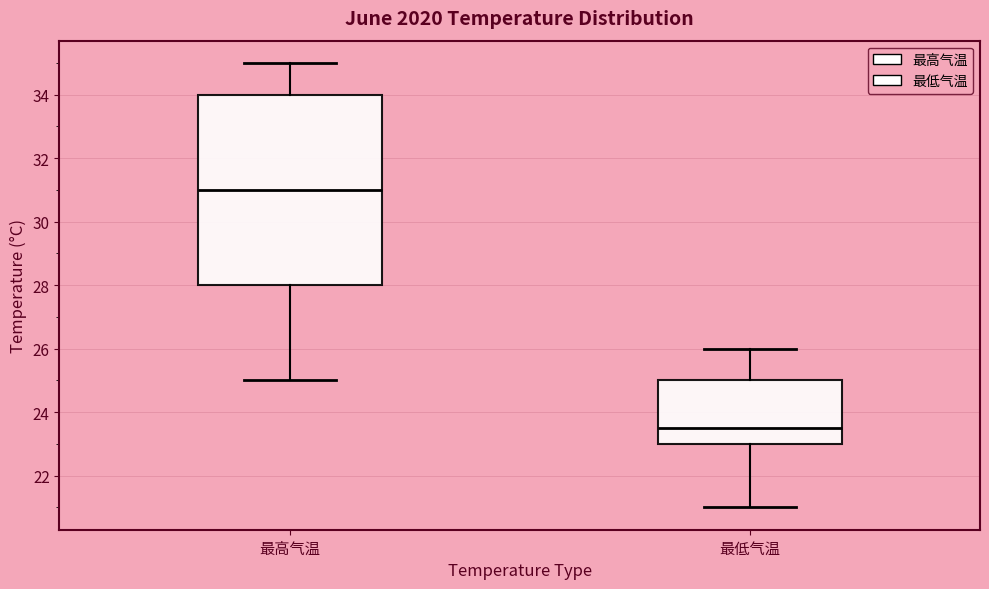

Which box is the tallest, from its lower edge to its upper edge?

最高气温